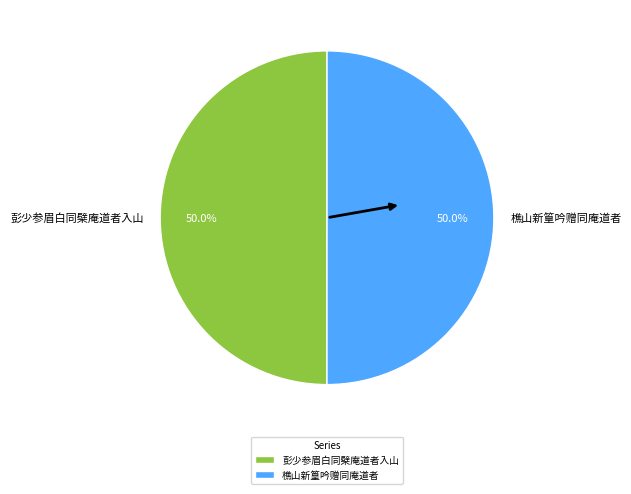

Is it true that 彭少参眉白同檗庵道者入山 is 36% of the pie?

False